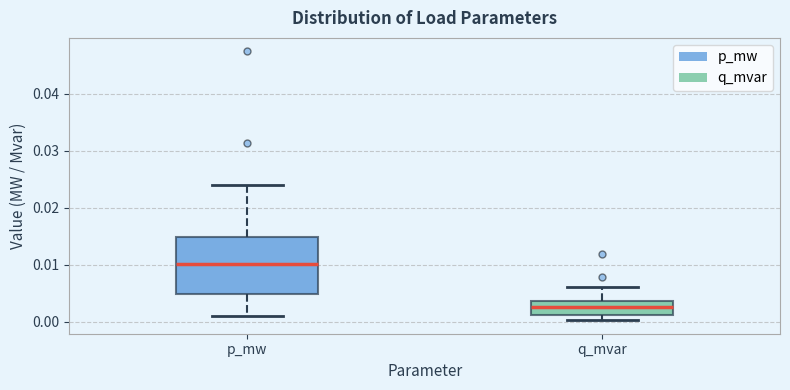

Reading left to right, read every box against the y-axis: the position of its median line, the range the box covers, and the ends of its whiskers. The values are not printed on the chart, so give them approximately, as read against the axis.

p_mw: median 0.010, box 0.005 to 0.015, whiskers 0.001 to 0.024
q_mvar: median 0.003, box 0.001 to 0.004, whiskers 0.000 to 0.006